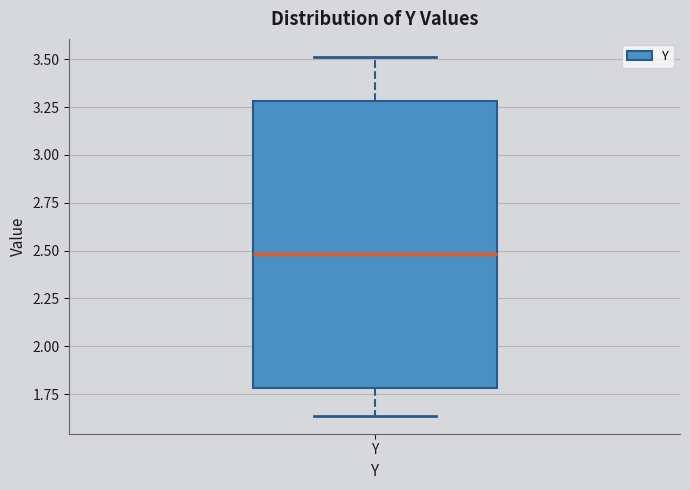

Where does the lower whisker of the box for Y end on the y-axis? The values are not printed on the chart, so give them approximately, as read against the axis.

1.65